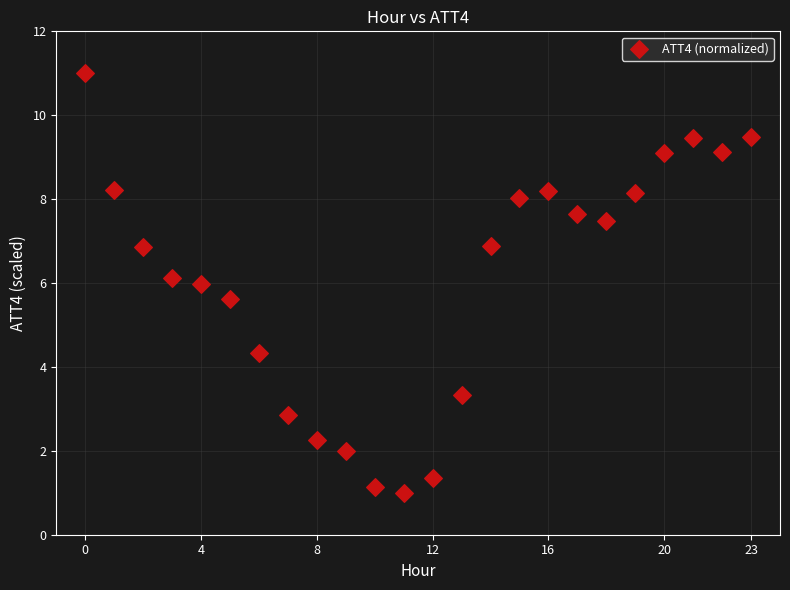

What is the range of Y values (max minus min)?

10.0